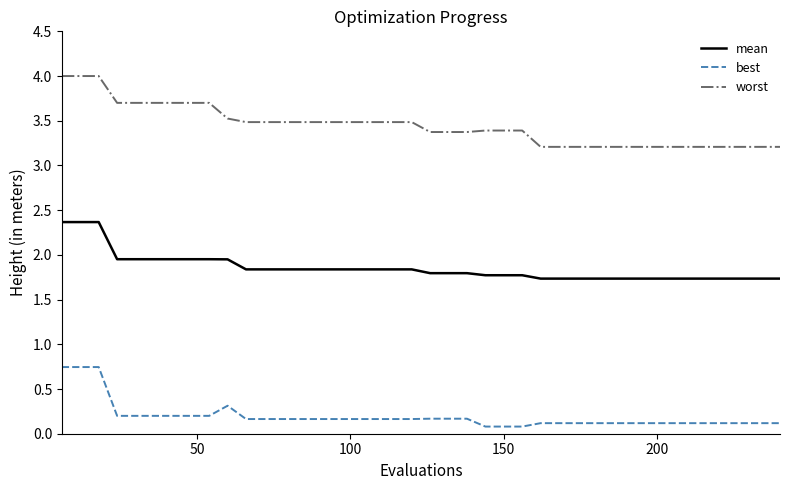

What are all the series names shown in the legend?

mean, best, worst